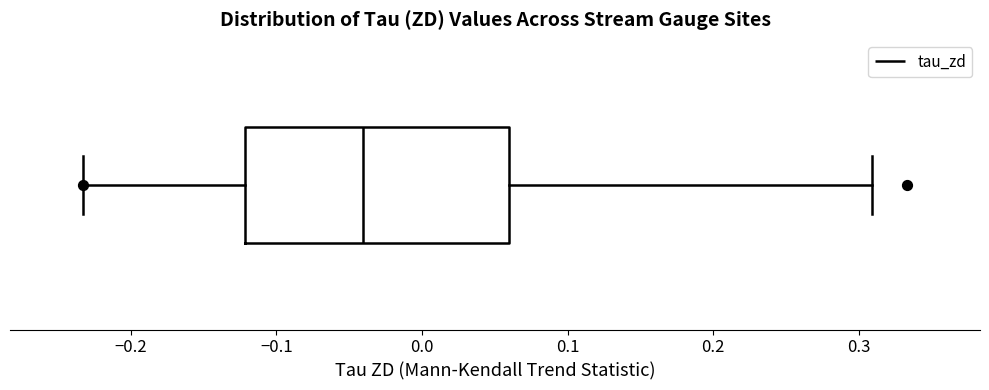

Read this box plot against the x-axis: the position of the median line, the range covered by the box, and the ends of both whiskers. The values are not printed on the chart, so give them approximately, as read against the axis.

median -0.04, box -0.12 to 0.06, whiskers -0.23 to 0.31